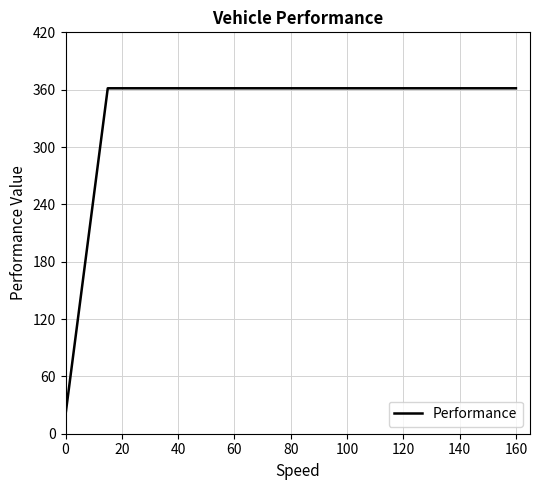

What is the minimum value shown in the chart?

20.0